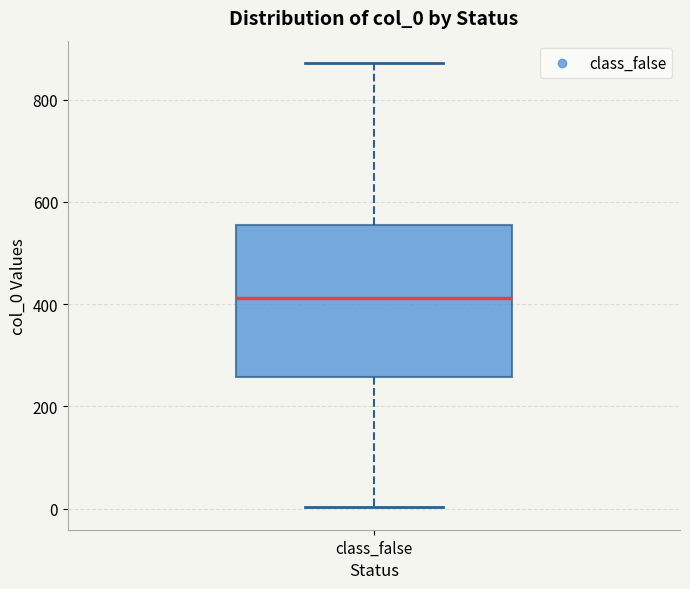

Read this box plot against the y-axis: the position of the median line, the range covered by the box, and the ends of both whiskers. The values are not printed on the chart, so give them approximately, as read against the axis.

median 420, box 260 to 560, whiskers 0 to 880